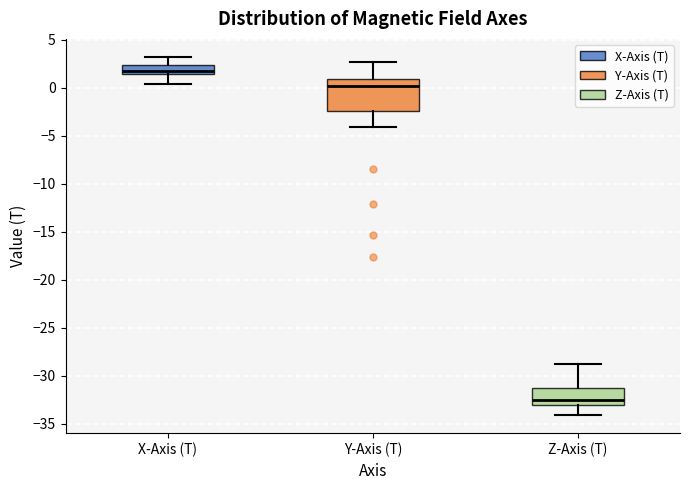

Comparing the boxes themselves (not the whiskers), which one is the tallest?

Y-Axis (T)